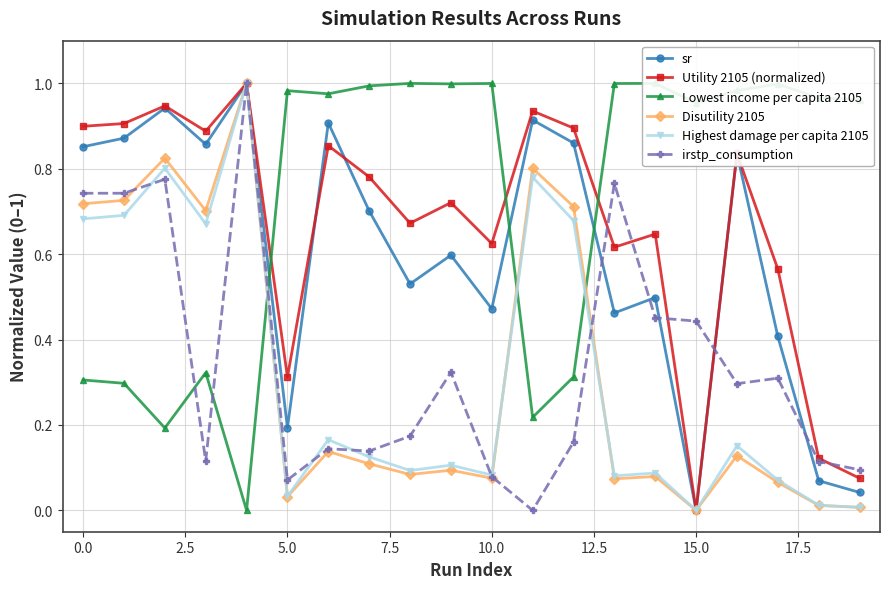

How many lines are shown in the chart?

6